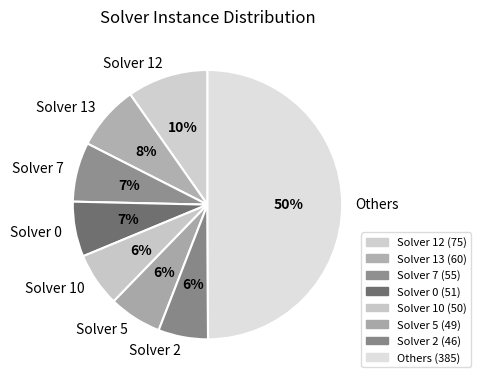

To the nearest percent, what is the average slice percentage?

12%